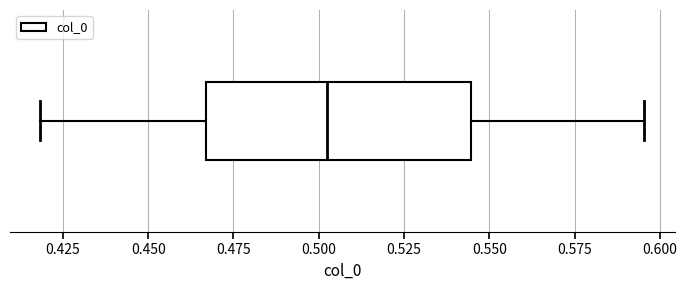

Transcribe this box plot: give where the median line is, the range the box spans, and where the two whiskers end, as read against the x-axis. The values are not printed on the chart, so give them approximately, as read against the axis.

median 0.500, box 0.465 to 0.545, whiskers 0.420 to 0.595